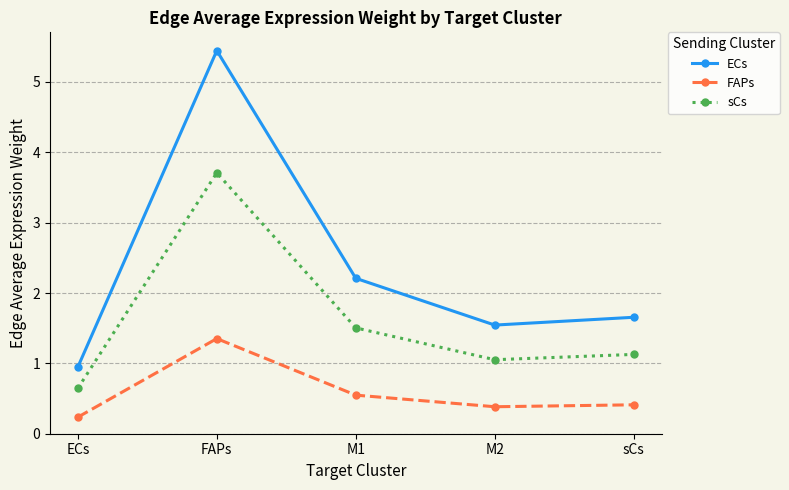

What value does the FAPs series have at FAPs?

1.4